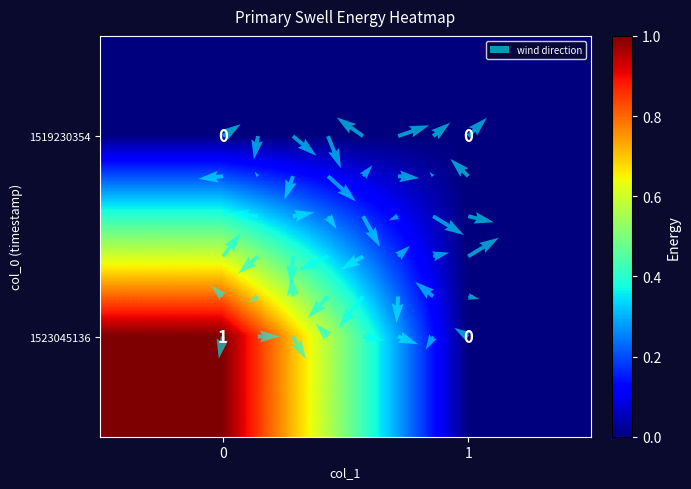

How many series are shown in this chart?

2